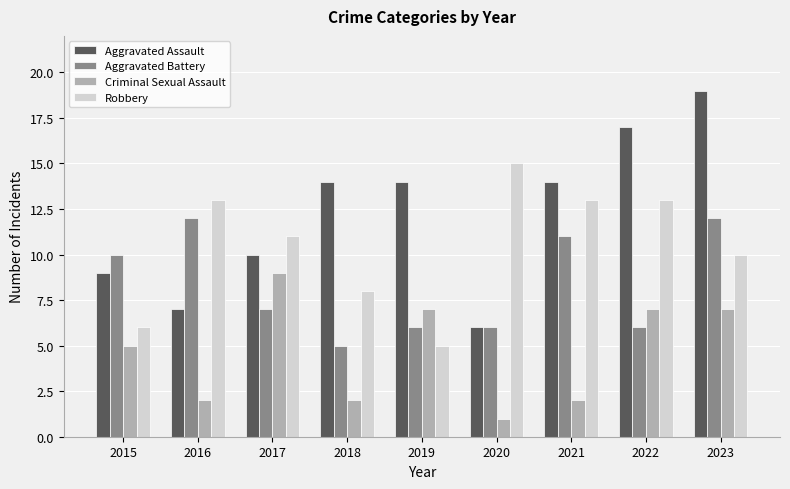

Is it true that Criminal Sexual Assault equals 7 at 2022?

True